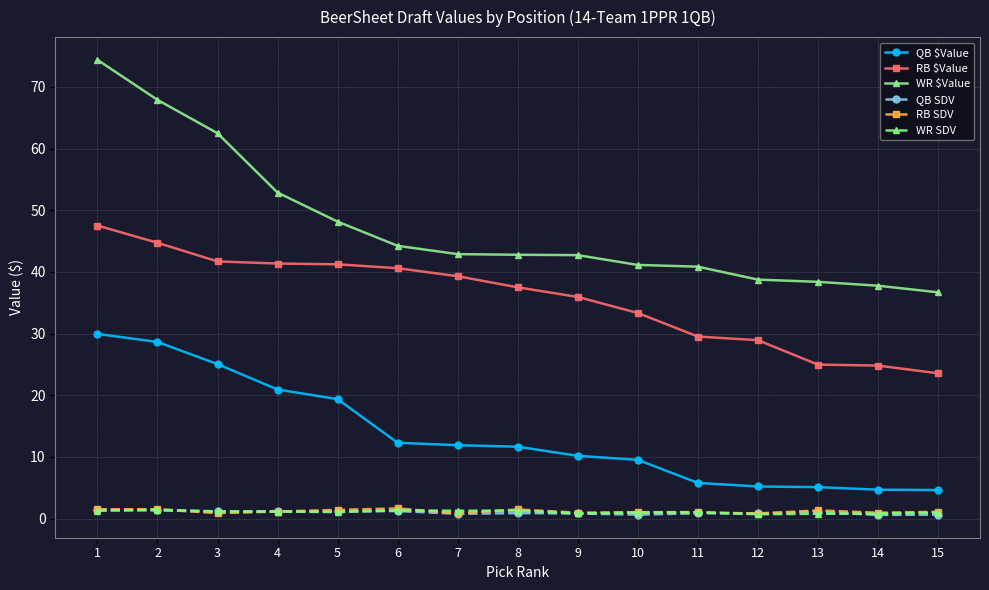

What is the value of the RB SDV point at the 7th from the left?

0.8